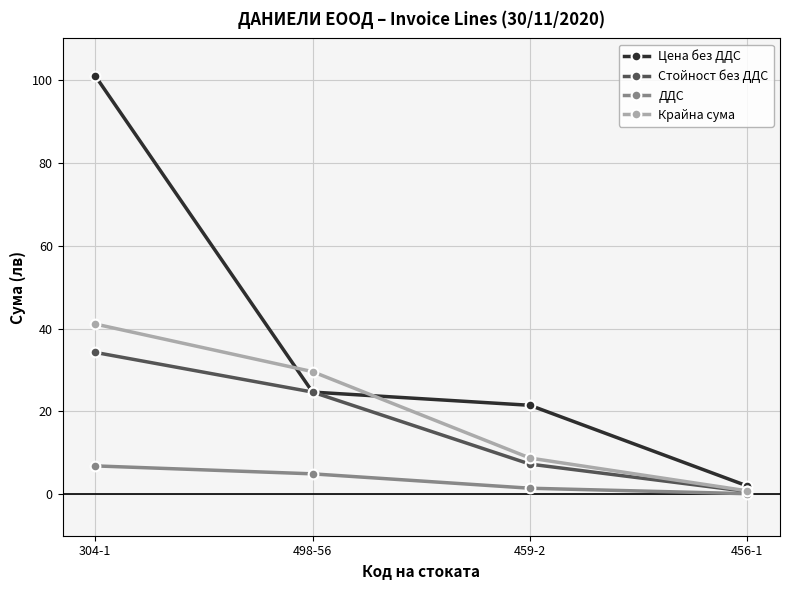

Where is Крайна сума nearest to the value 20?

498-56